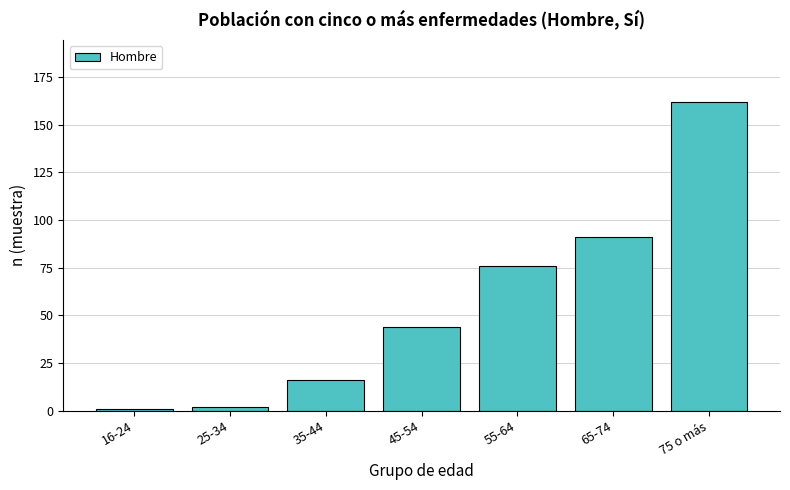

Reading left to right, extract all data points from this chart.

1	2	16	44	76	91	162